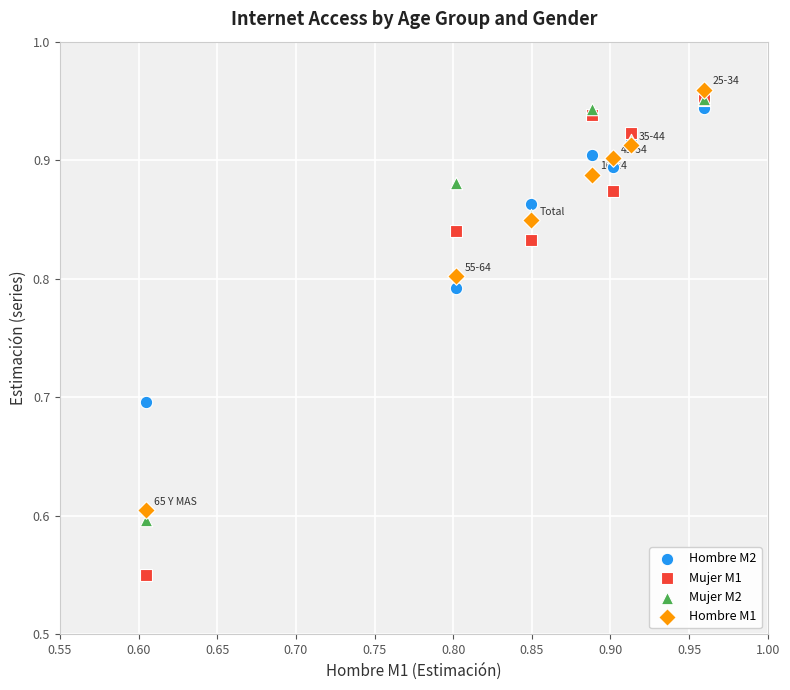

What are all the series names shown in the legend?

Hombre M2, Mujer M1, Mujer M2, Hombre M1